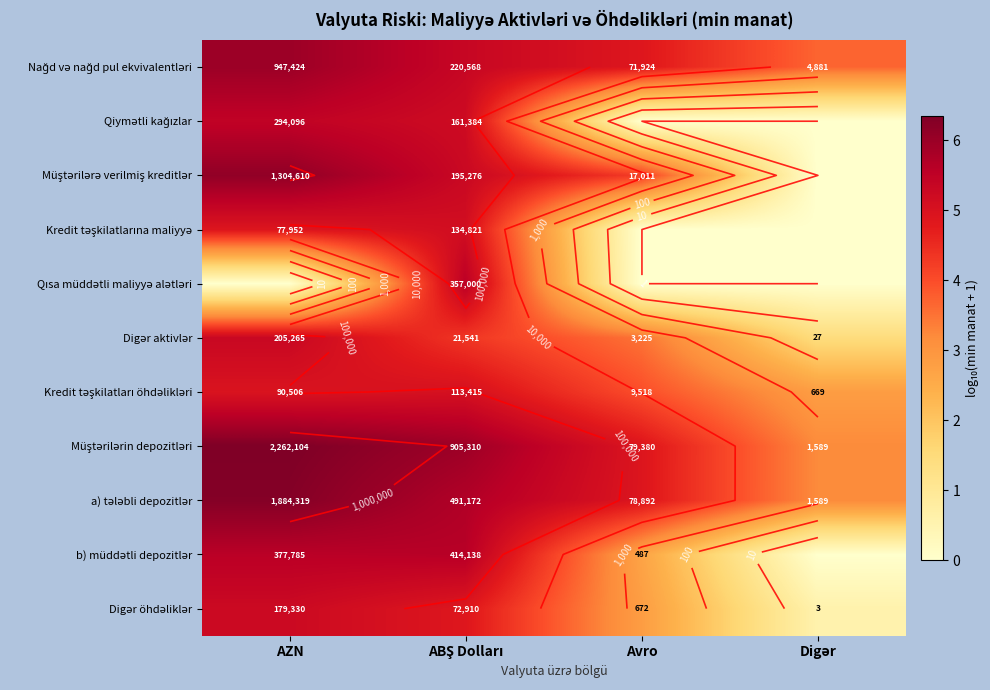

What is the sum of all Digər aktivlər values?

14.6